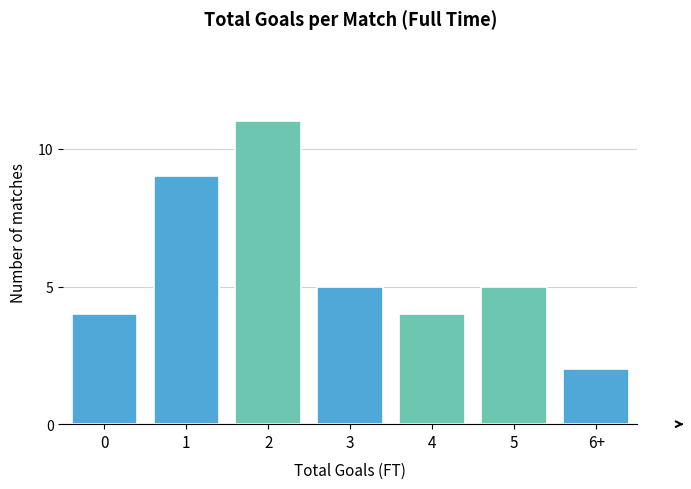

Reading left to right, extract all data points from this chart.

0=4	1=9	2=11	3=5	4=4	5=5	6+=2